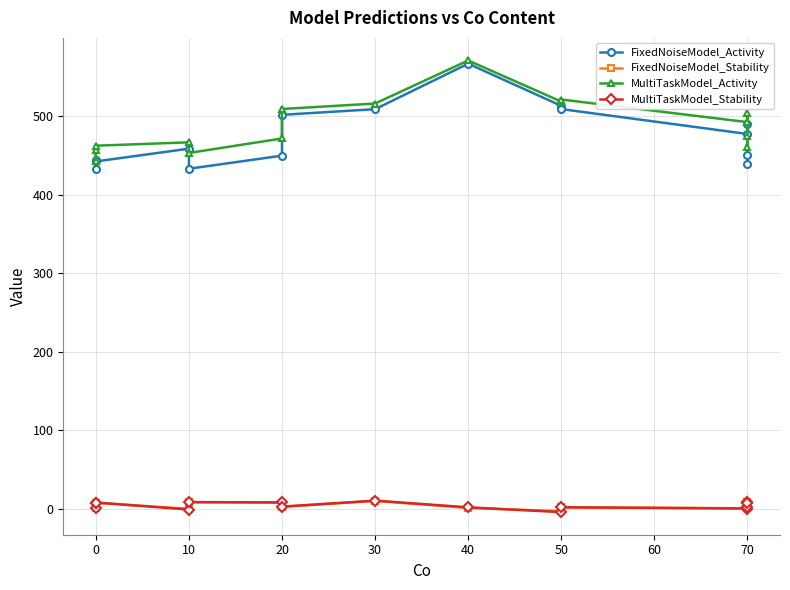

True or false: MultiTaskModel_Stability and MultiTaskModel_Activity intersect in this chart.

False